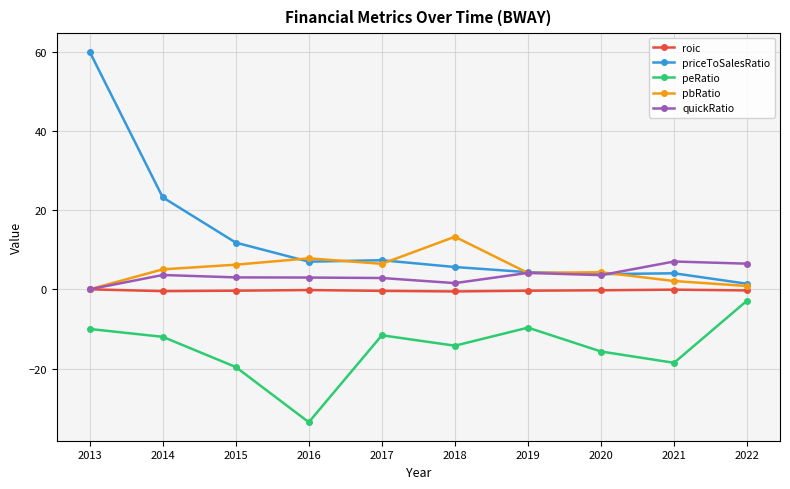

Is the value of priceToSalesRatio at 2019 greater than the value of peRatio at 2022?

Yes